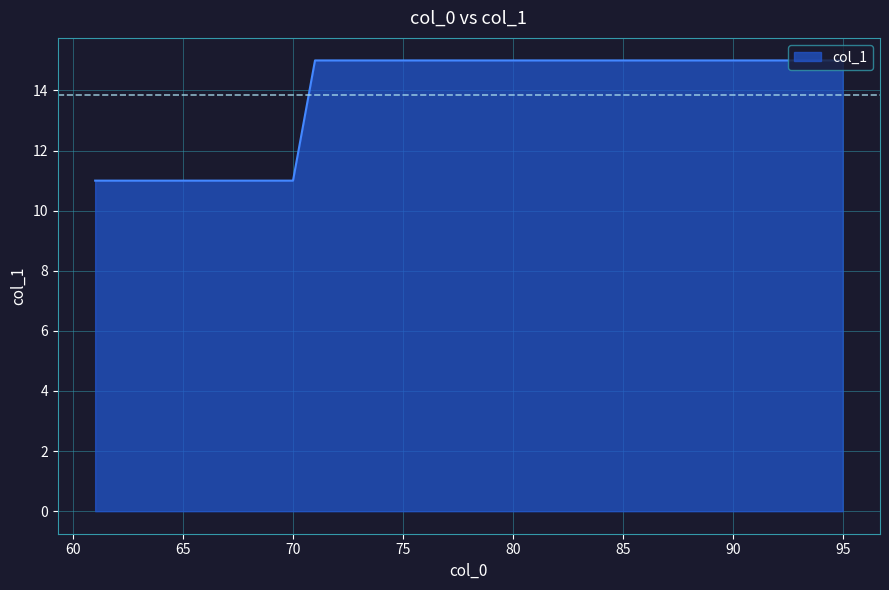

Does the chart display data point markers on the line(s)?

No